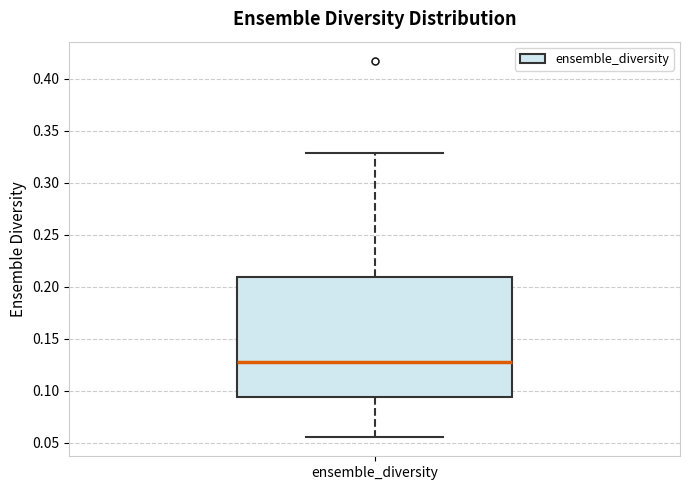

Read this box plot against the y-axis: the position of the median line, the range covered by the box, and the ends of both whiskers. The values are not printed on the chart, so give them approximately, as read against the axis.

median 0.130, box 0.095 to 0.210, whiskers 0.055 to 0.330